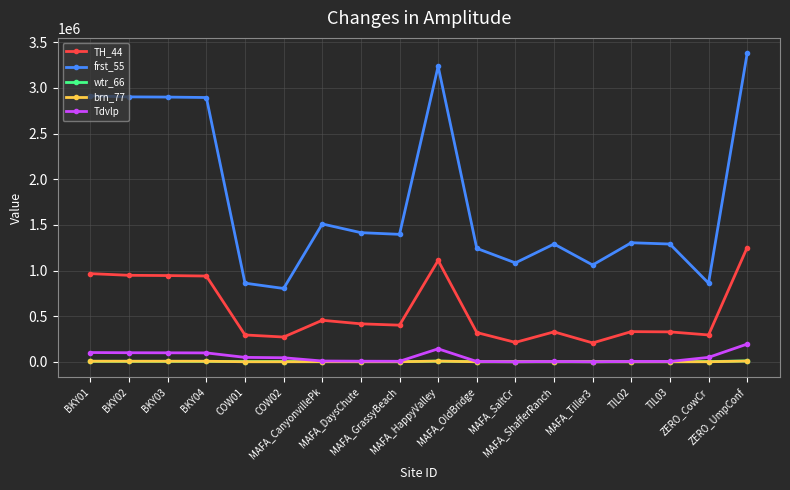

Which series has the largest total across all categories?

frst_55